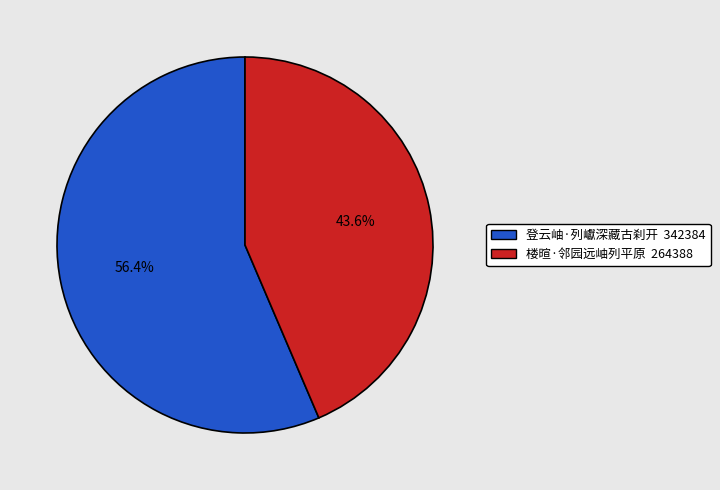

What is the ratio of the value at 登云岫·列巘深藏古刹开 to the value at 楼暄·邻园远岫列平原?

1.3